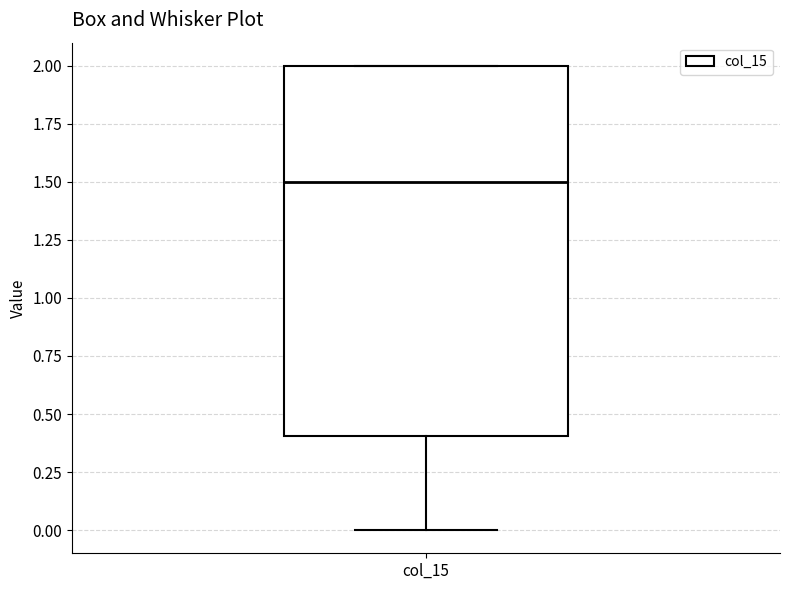

Read this box plot against the y-axis: the position of the median line, the range covered by the box, and the ends of both whiskers. The values are not printed on the chart, so give them approximately, as read against the axis.

median 1.5, box 0.4 to 2.0, whiskers 0.0 to 2.0